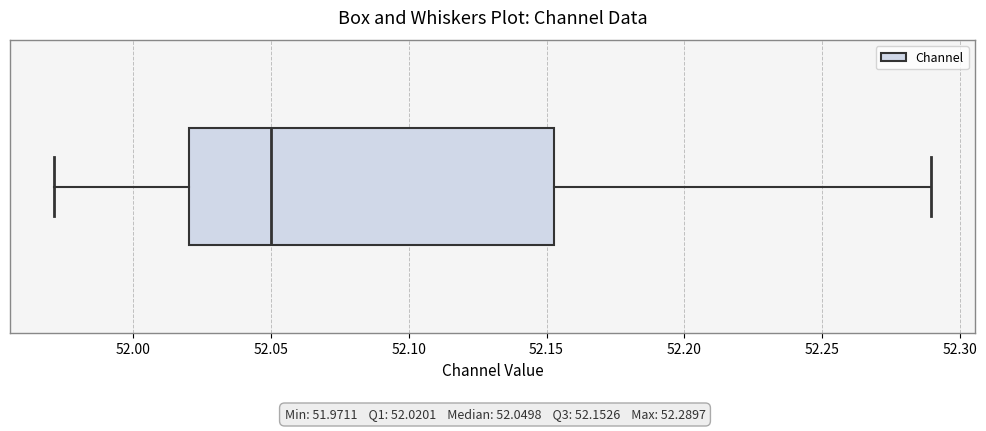

Read this box plot against the x-axis: the position of the median line, the range covered by the box, and the ends of both whiskers. The values are not printed on the chart, so give them approximately, as read against the axis.

median 52.050, box 52.020 to 52.155, whiskers 51.970 to 52.290